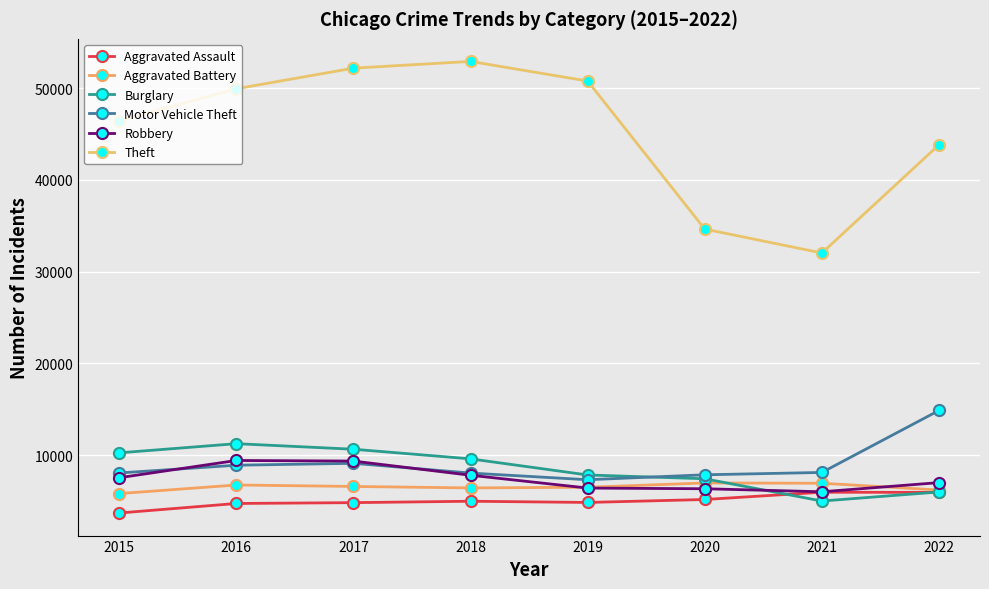

Which series has the largest total across all categories?

Theft